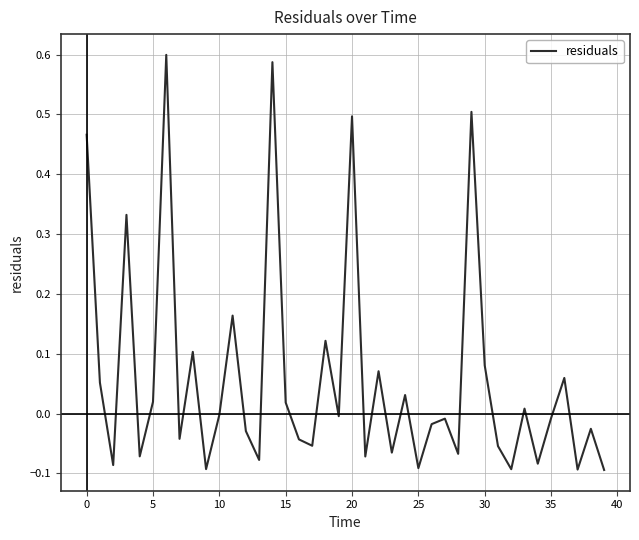

What is the difference between the maximum and minimum values?

0.7